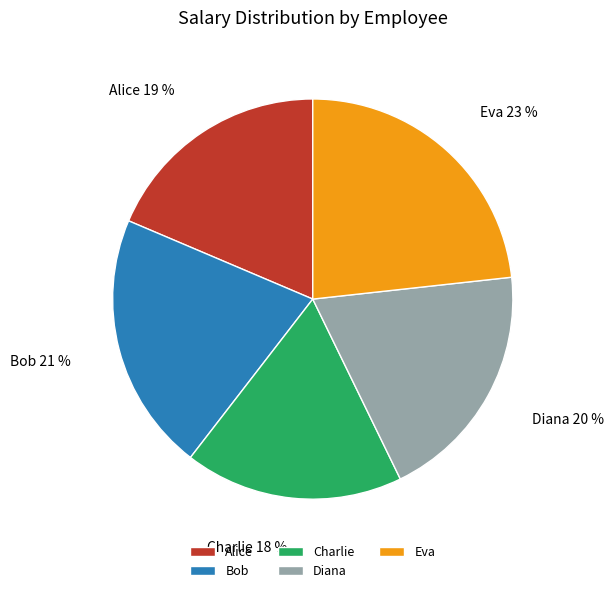

To the nearest percent, what is the combined percentage of Eva and Bob?

44%